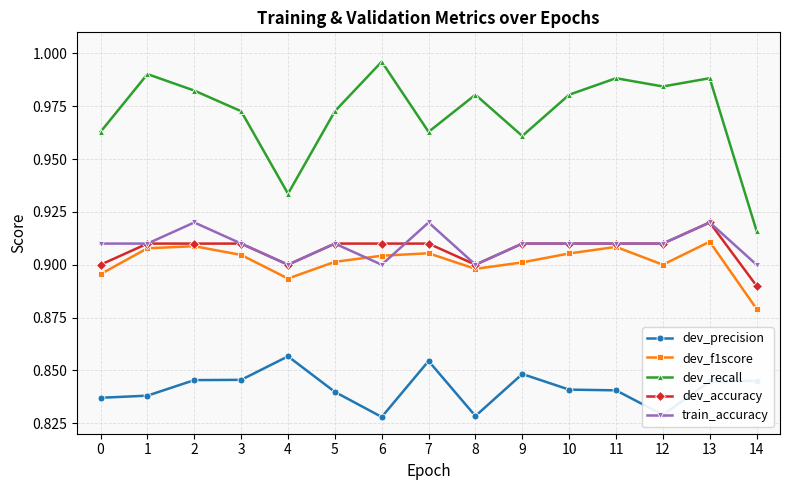

Count the train_accuracy values in the range 0 to 1.

15